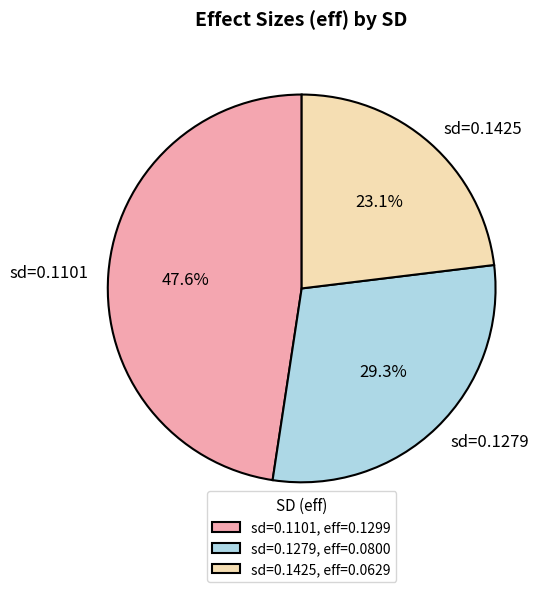

Which has a higher value, sd=0.1279 or sd=0.1101?

sd=0.1101